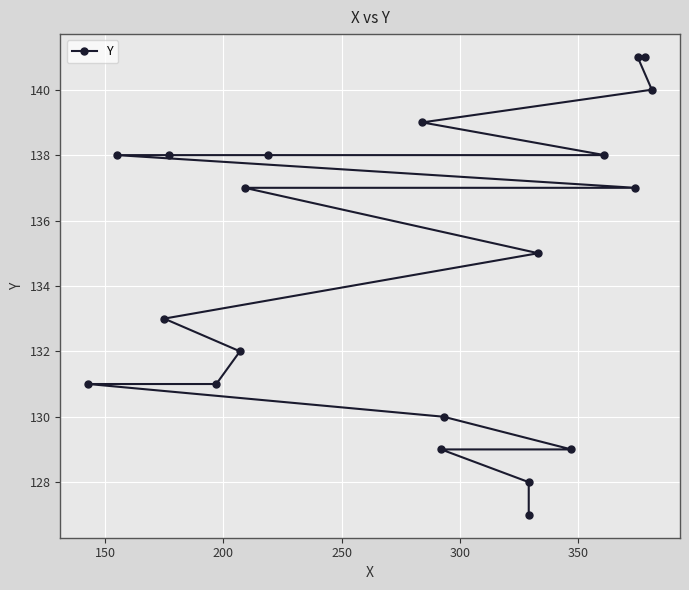

What position from the left is 250?

4